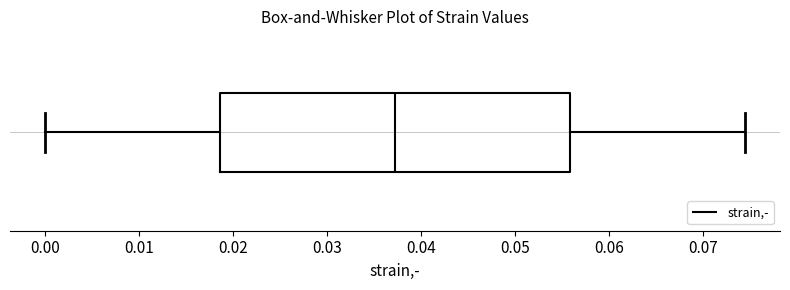

Read this box plot against the x-axis: the position of the median line, the range covered by the box, and the ends of both whiskers. The values are not printed on the chart, so give them approximately, as read against the axis.

median 0.037, box 0.019 to 0.056, whiskers 0.000 to 0.075